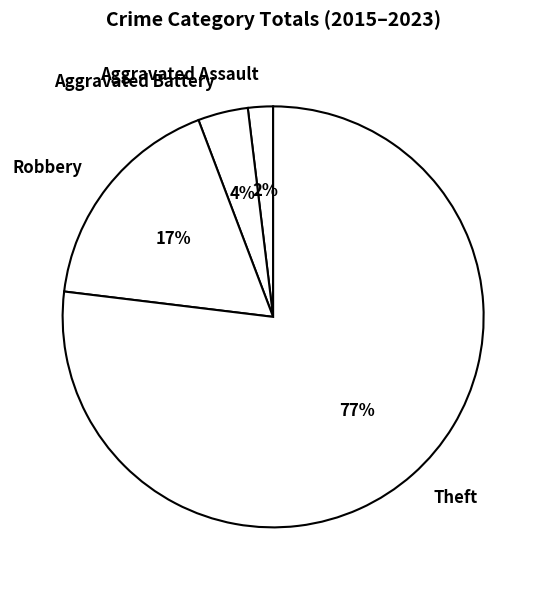

Does any single category account for the majority?

Yes